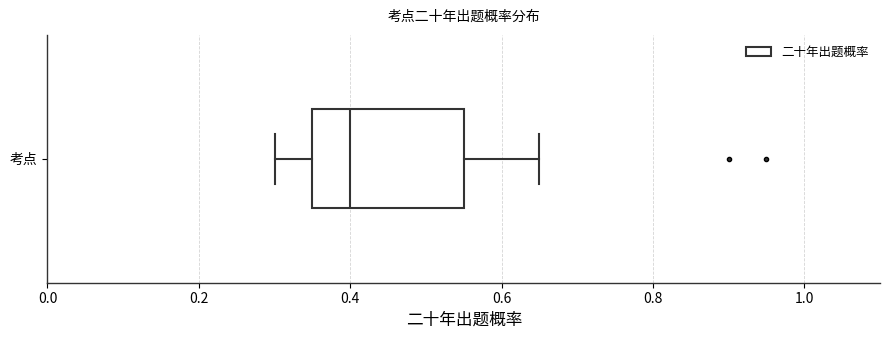

Where is the left edge of the box for 考点 on the x-axis? The values are not printed on the chart, so give them approximately, as read against the axis.

0.36